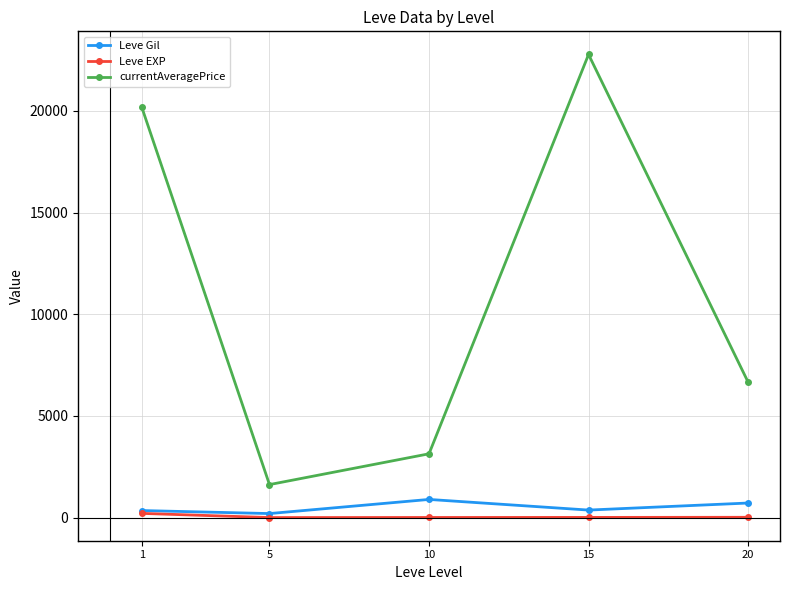

Which series has the largest range (max minus min)?

currentAveragePrice